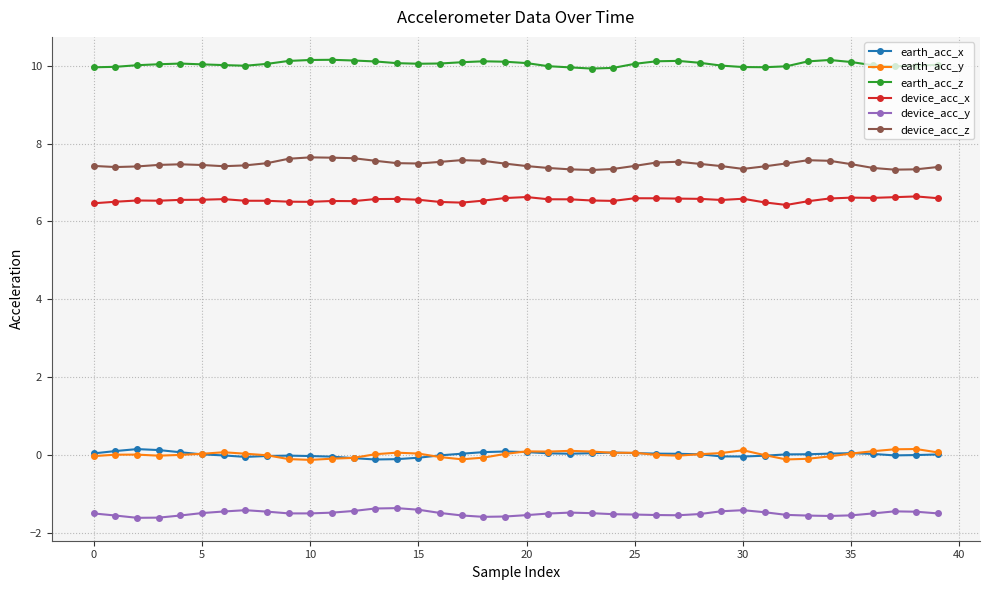

True or false: earth_acc_y has more than 2 interior local peaks.

True